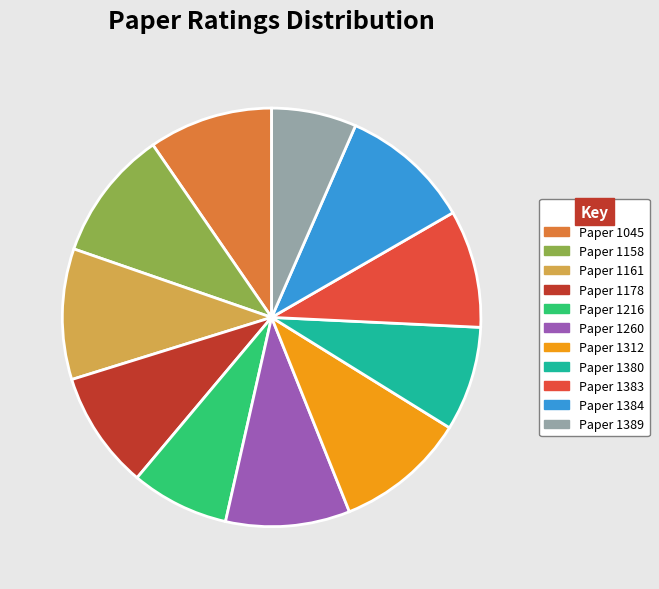

Is there any slice that represents more than half of the pie?

No